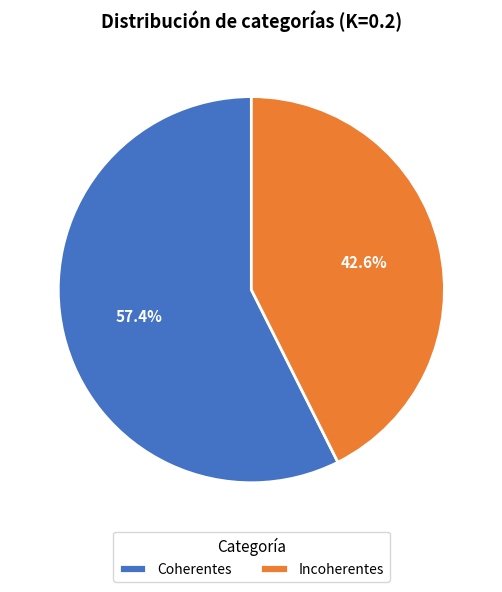

What is the smallest slice in the pie chart?

Incoherentes